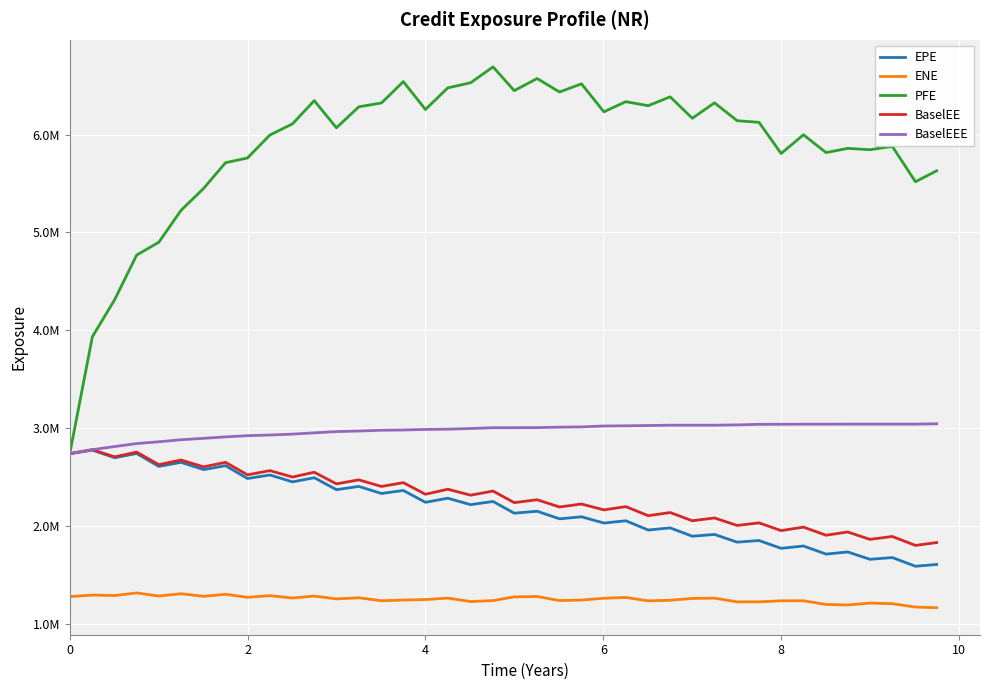

What is the maximum value for BaselEE?

2779518.0